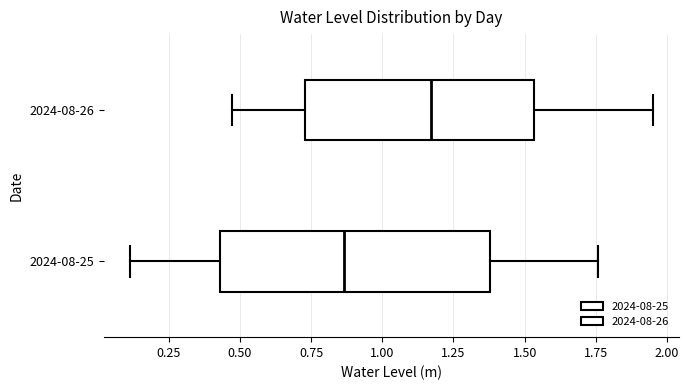

Comparing the boxes themselves (not the whiskers), which one is the widest?

2024-08-25